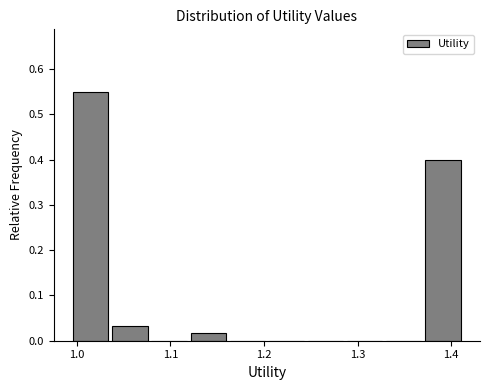

Which range on the x-axis has the tallest bar?

1.00 to 1.04